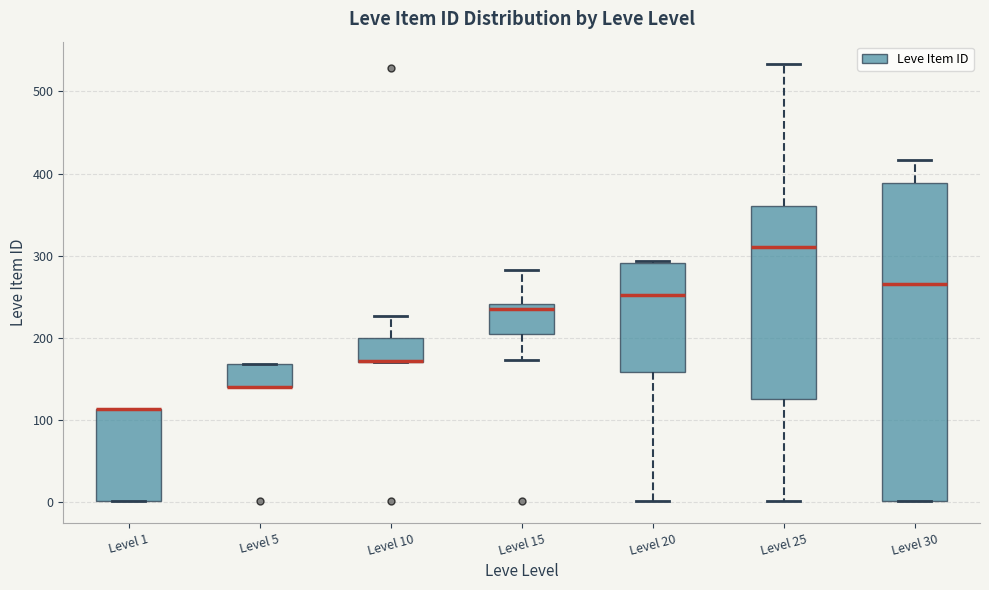

Reading left to right, read every box against the y-axis: the position of its median line, the range the box covers, and the ends of its whiskers. The values are not printed on the chart, so give them approximately, as read against the axis.

Level 1: median 110 (drawn on the box's upper edge), box 0 to 110, whiskers 0 to 110
Level 5: median 140 (drawn on the box's lower edge), box 140 to 170, whiskers 140 to 170
Level 10: median 170 (drawn on the box's lower edge), box 170 to 200, whiskers 170 to 230
Level 15: median 240 (just below the box's upper edge), box 200 to 240, whiskers 170 to 280
Level 20: median 250, box 160 to 290, whiskers 0 to 290 (just above the box's upper edge)
Level 25: median 310, box 130 to 360, whiskers 0 to 530
Level 30: median 270, box 0 to 390, whiskers 0 to 420